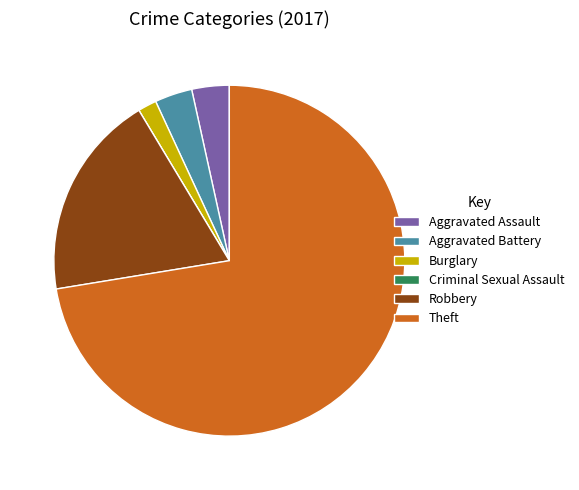

Do Theft and Aggravated Battery together represent more than half of the pie?

Yes